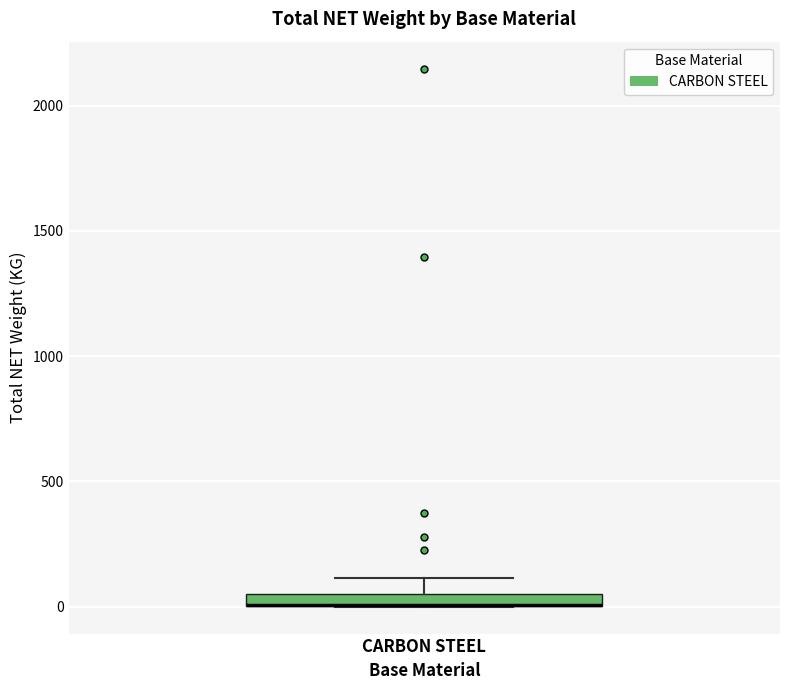

Where is the lower edge of the box for CARBON STEEL on the y-axis? The values are not printed on the chart, so give them approximately, as read against the axis.

0